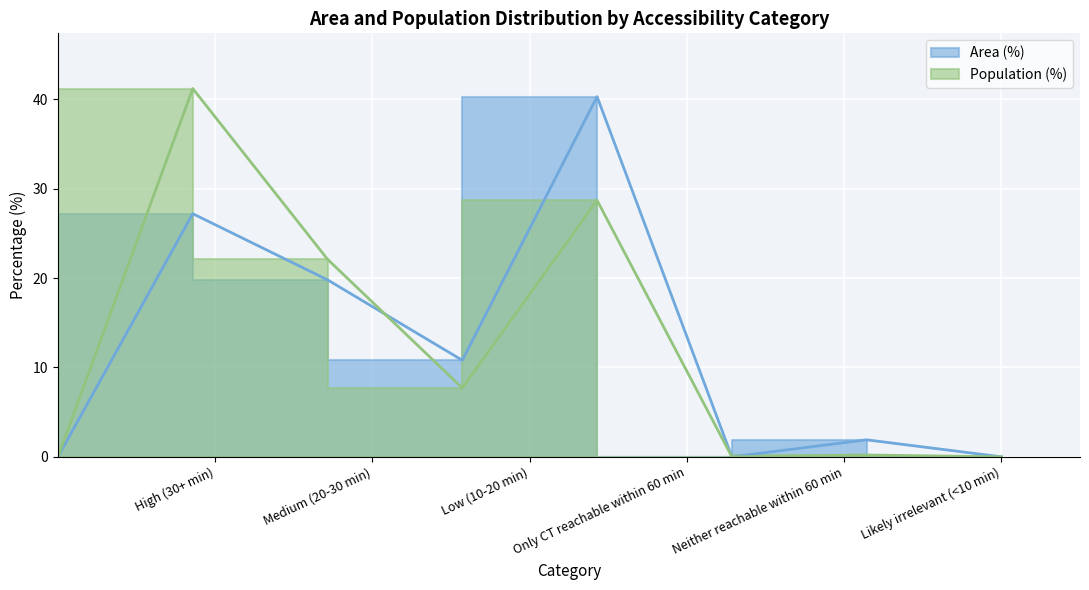

At which label is Area (%) closest to 20?

Medium (20-30 min)